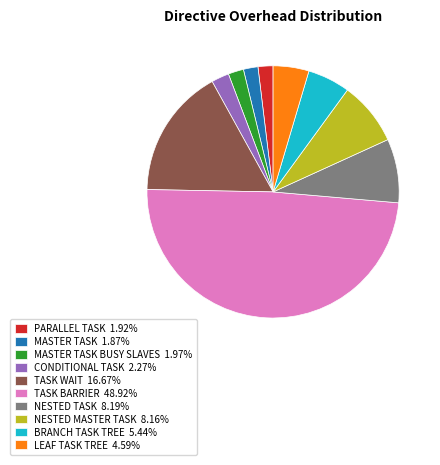

Is the sum of MASTER TASK 1.87% and NESTED TASK 8.19% greater than half?

No